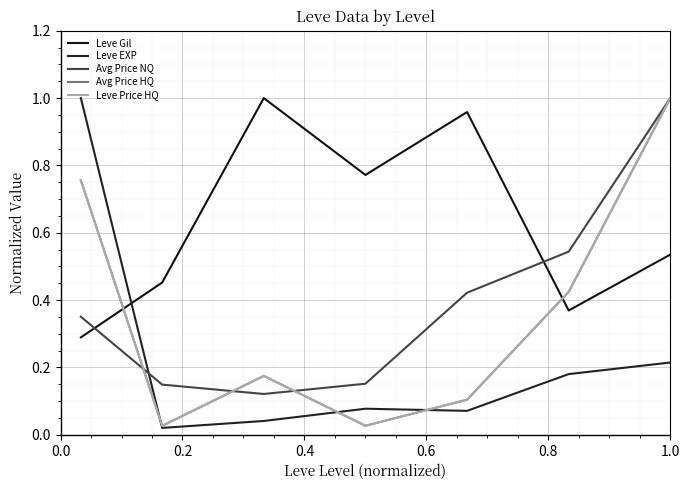

Does the chart display data point markers on the line(s)?

No